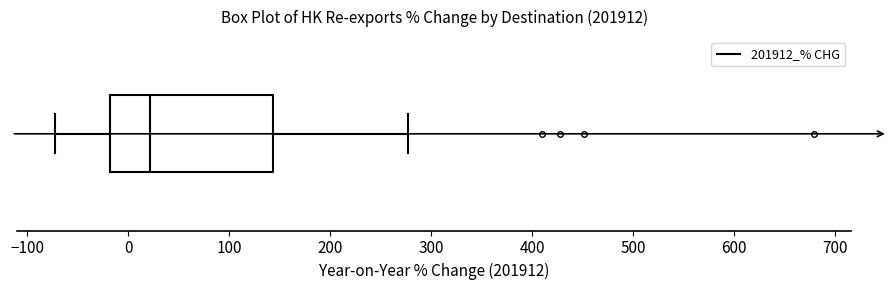

Where does the left whisker of the box end on the x-axis? The values are not printed on the chart, so give them approximately, as read against the axis.

-70